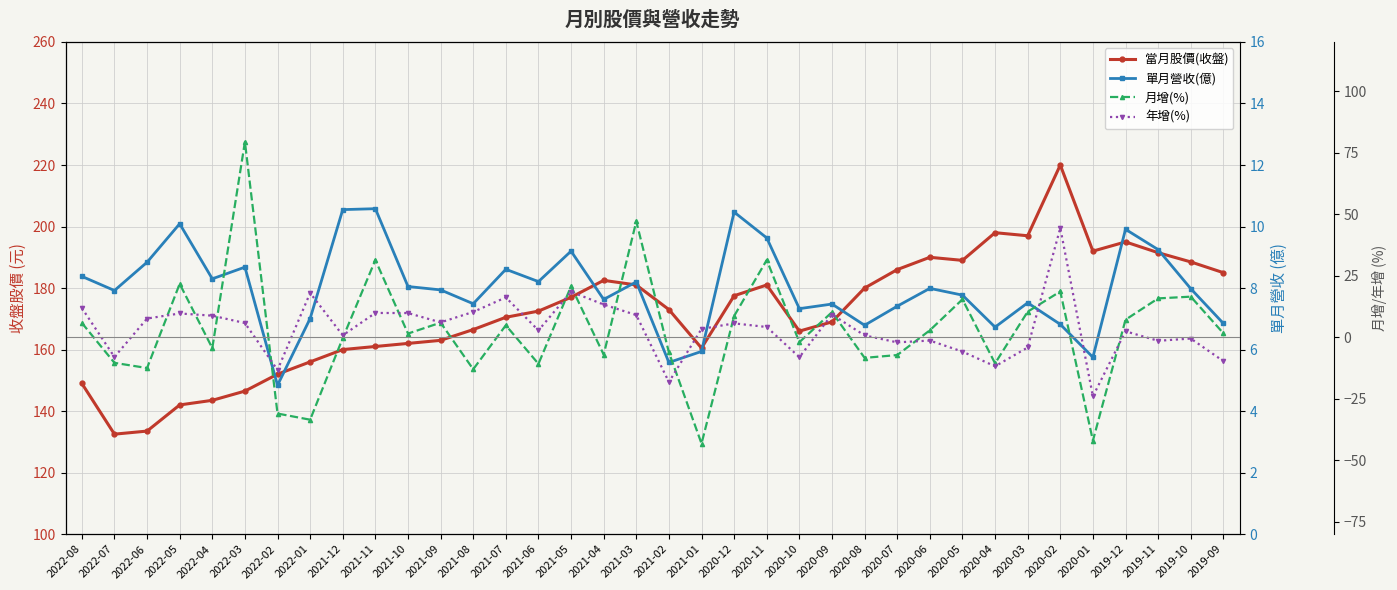

At how many categories does at least one series exceed -41?

36